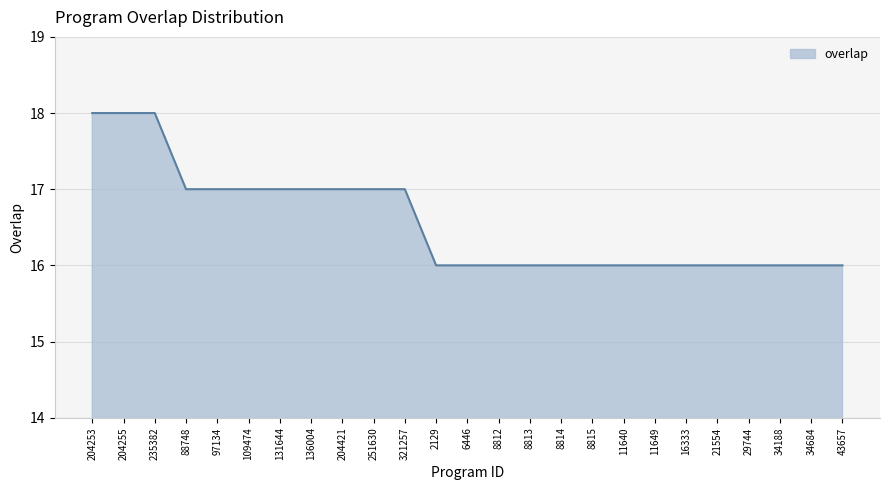

What is the ratio of the value at 8813 to the value at 131644?

0.9